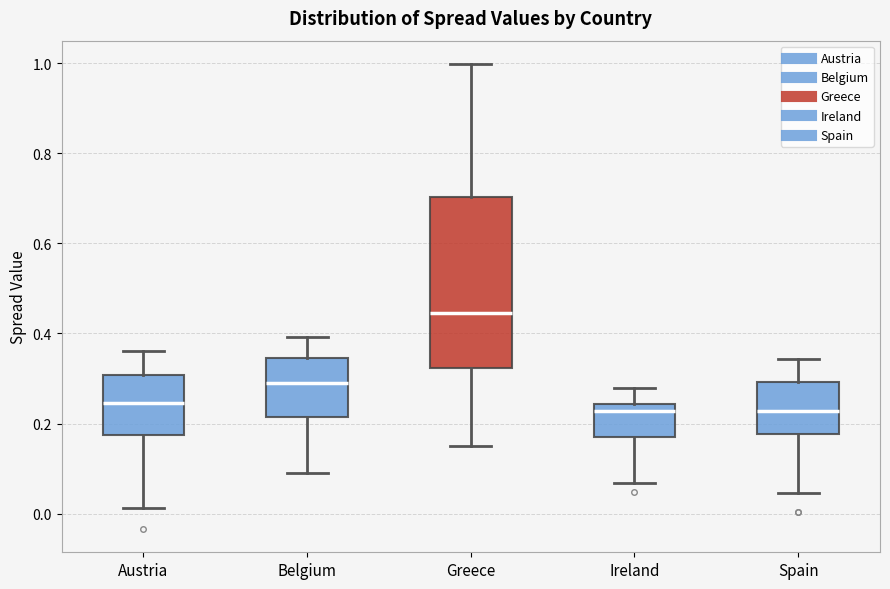

Reading left to right, transcribe this box plot: for each box, give where its median line is, the range the box spans, and where its two whiskers end, as read against the y-axis. The values are not printed on the chart, so give them approximately, as read against the axis.

Austria: median 0.24, box 0.18 to 0.30, whiskers 0.02 to 0.36
Belgium: median 0.28, box 0.22 to 0.34, whiskers 0.10 to 0.40
Greece: median 0.44, box 0.32 to 0.70, whiskers 0.16 to 1.00
Ireland: median 0.22, box 0.16 to 0.24, whiskers 0.06 to 0.28
Spain: median 0.22, box 0.18 to 0.30, whiskers 0.04 to 0.34